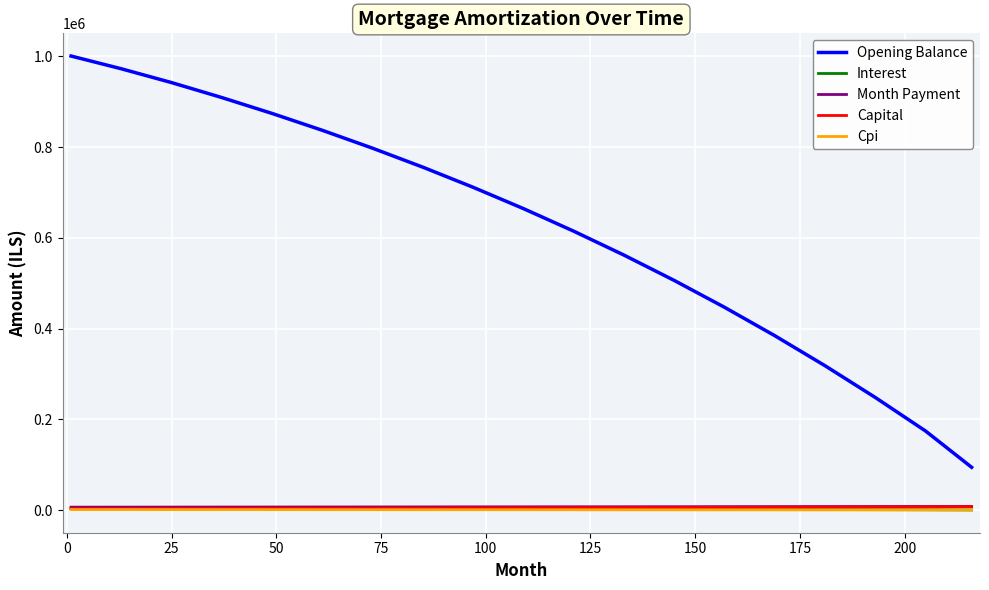

What is the maximum value for Cpi?

997.8